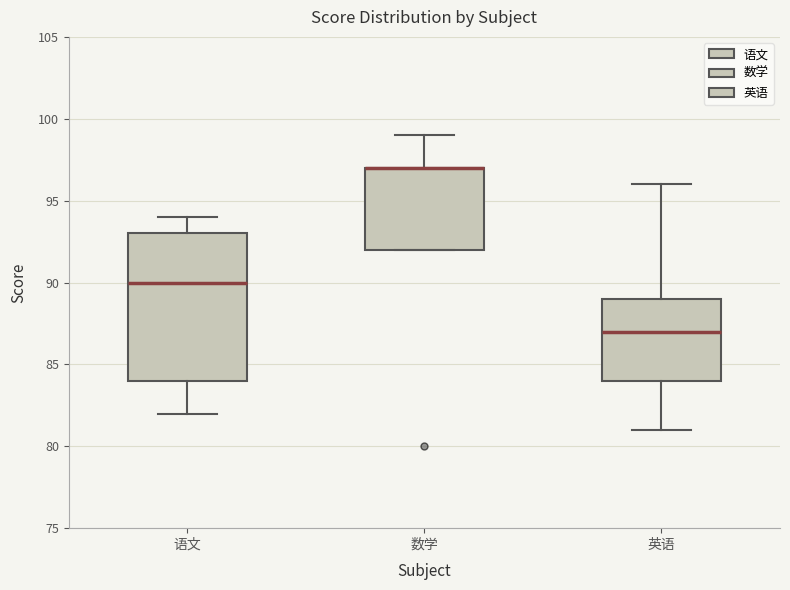

Comparing the boxes themselves (not the whiskers), which one is the tallest?

语文